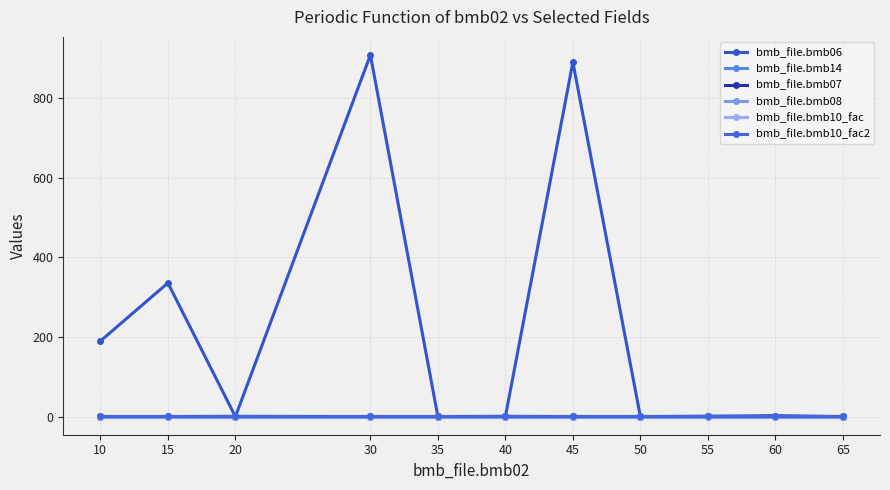

Is this an area chart (filled region under the line)?

No